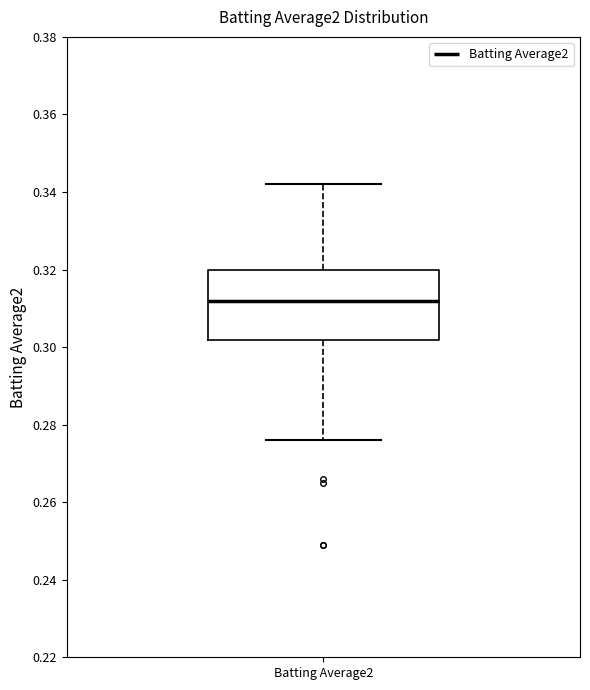

Read this box plot against the y-axis: the position of the median line, the range covered by the box, and the ends of both whiskers. The values are not printed on the chart, so give them approximately, as read against the axis.

median 0.312, box 0.302 to 0.320, whiskers 0.276 to 0.342